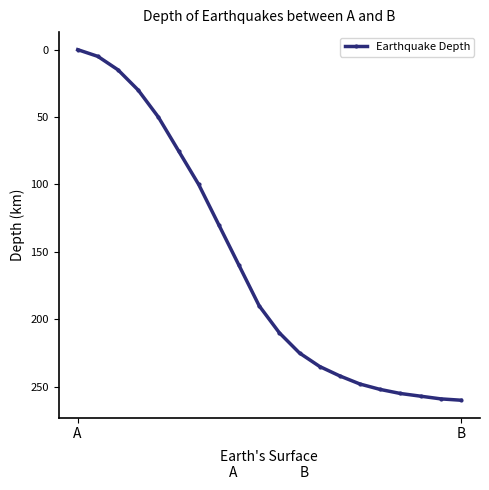

What is the difference between the maximum and minimum values?

260